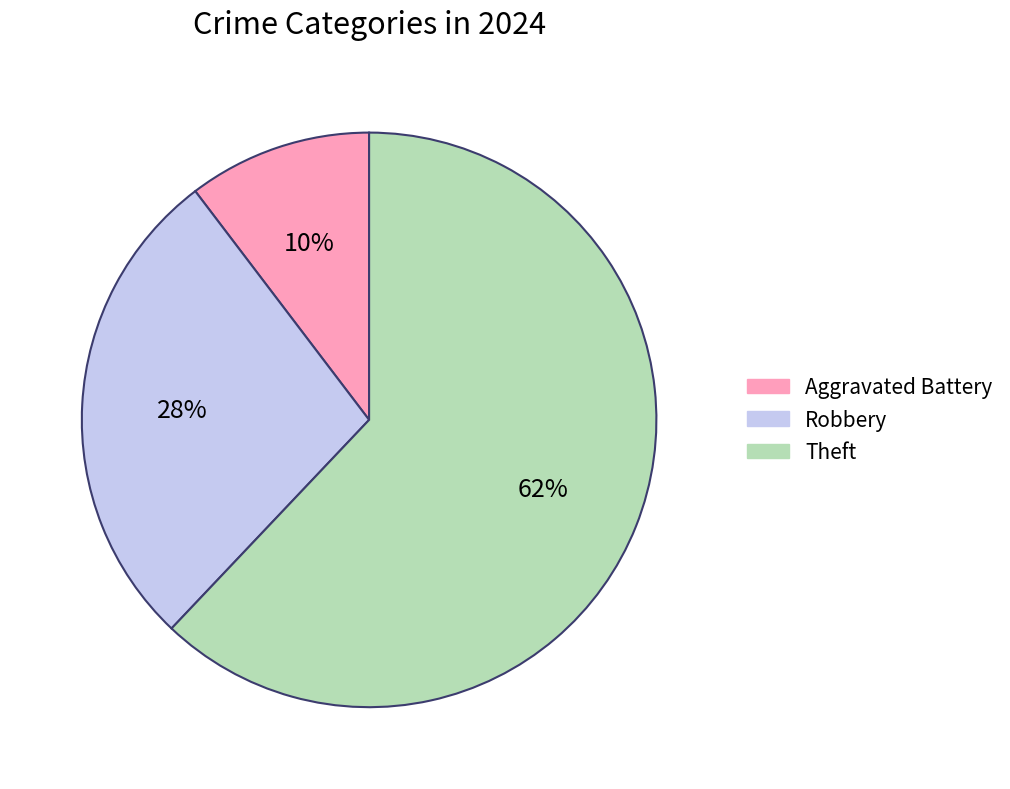

Is there a majority slice in this chart?

Yes